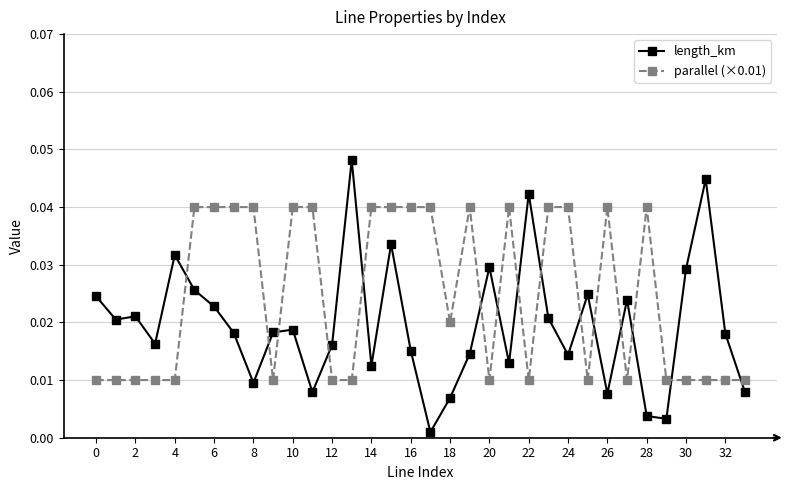

Which series has the largest total across all categories?

parallel (×0.01)